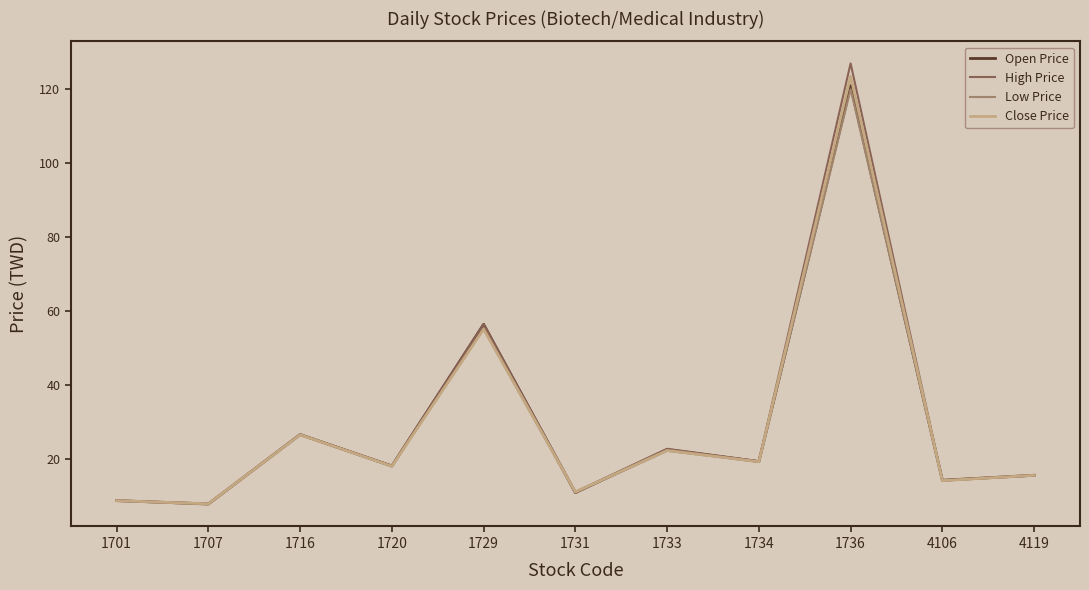

Which series has the largest range (max minus min)?

High Price